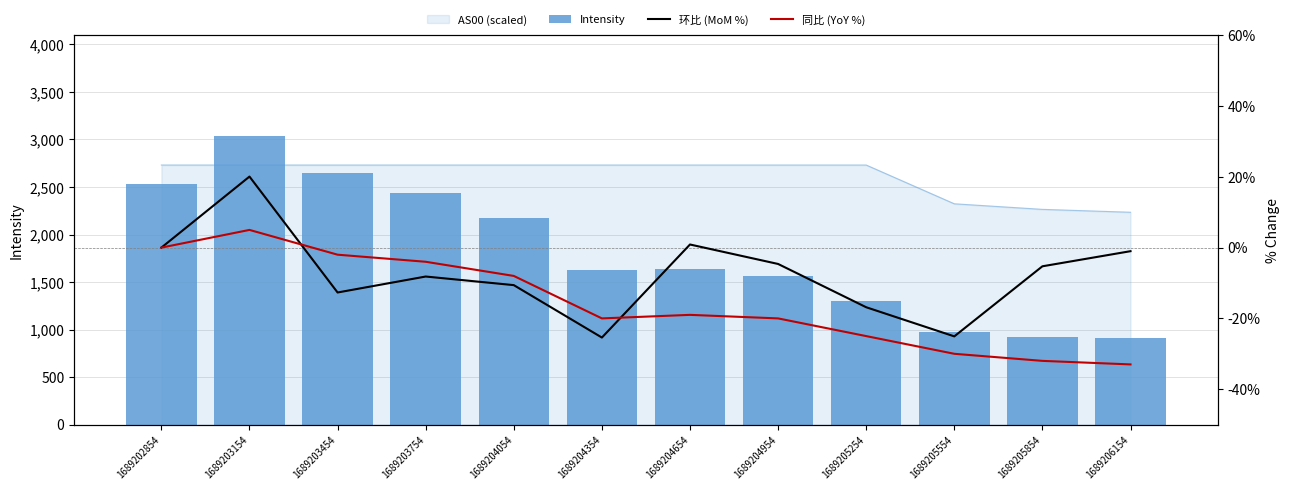

What is the minimum value for 同比 (YoY %)?

-33.0